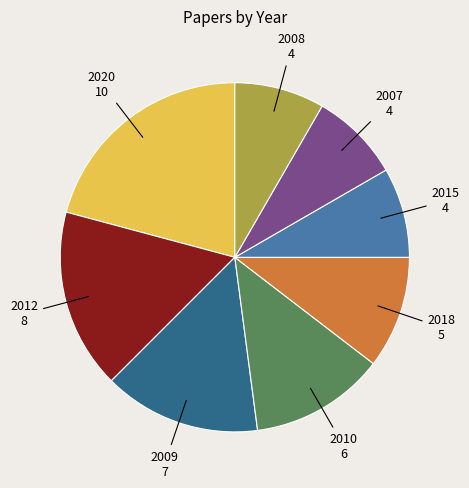

Is there a majority slice in this chart?

No